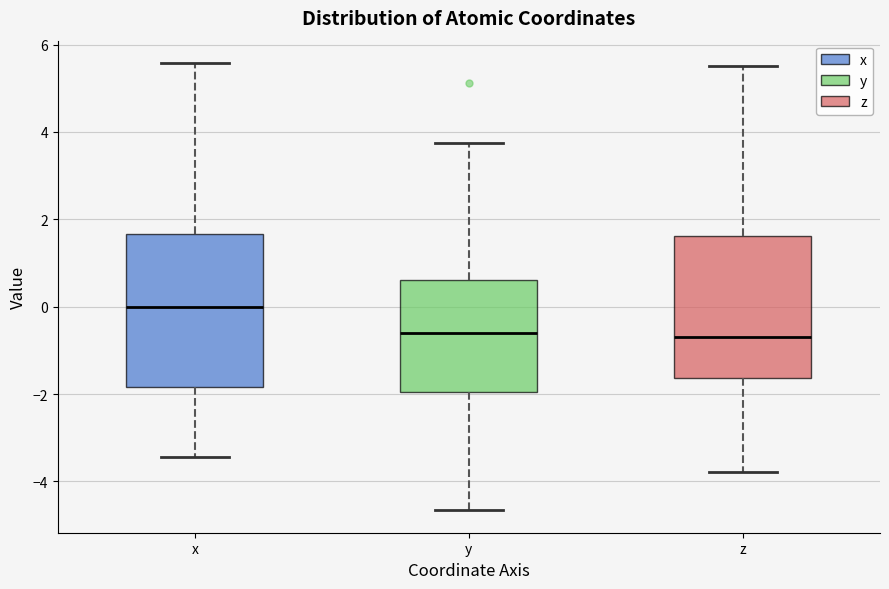

Which box has the highest median line?

x